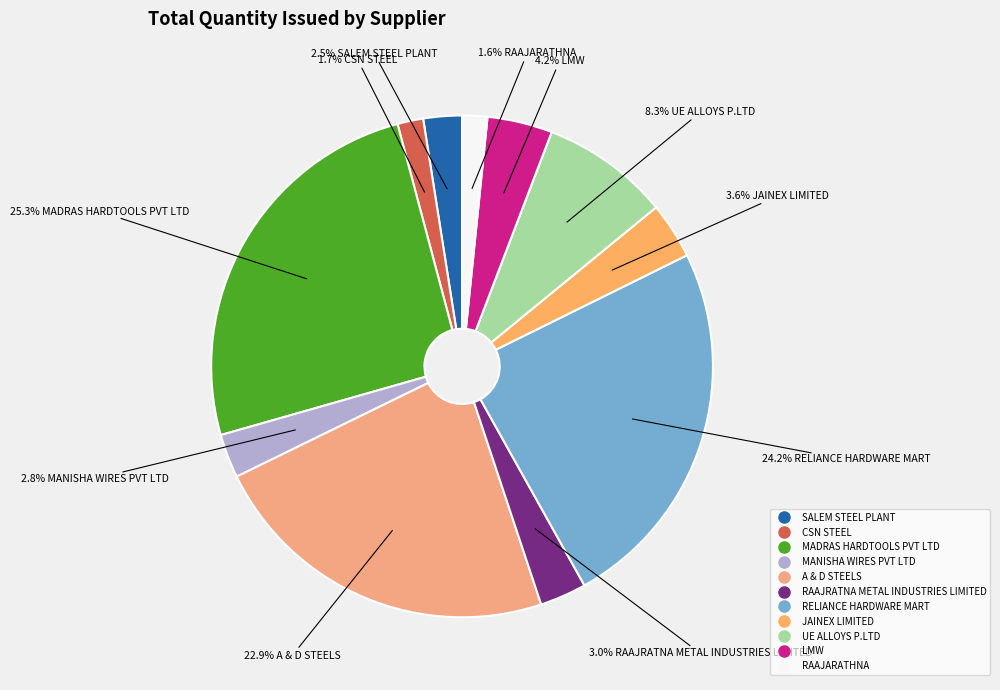

To the nearest percent, what percentage of the pie is CSN STEEL?

2%